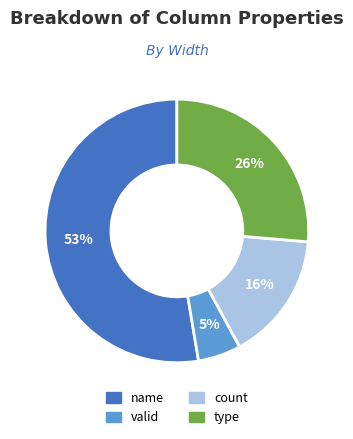

How many segments does this pie chart have?

4